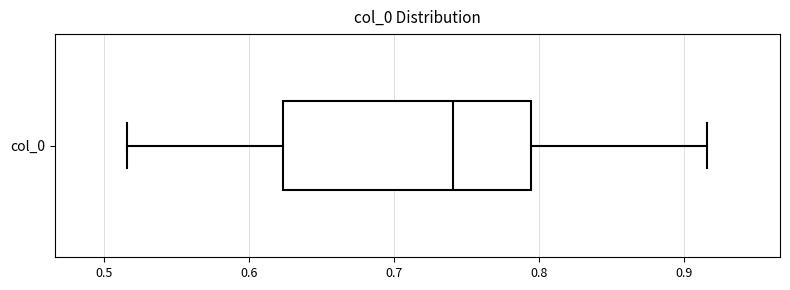

Where does the median line of the box for col_0 sit on the x-axis? The values are not printed on the chart, so give them approximately, as read against the axis.

0.74